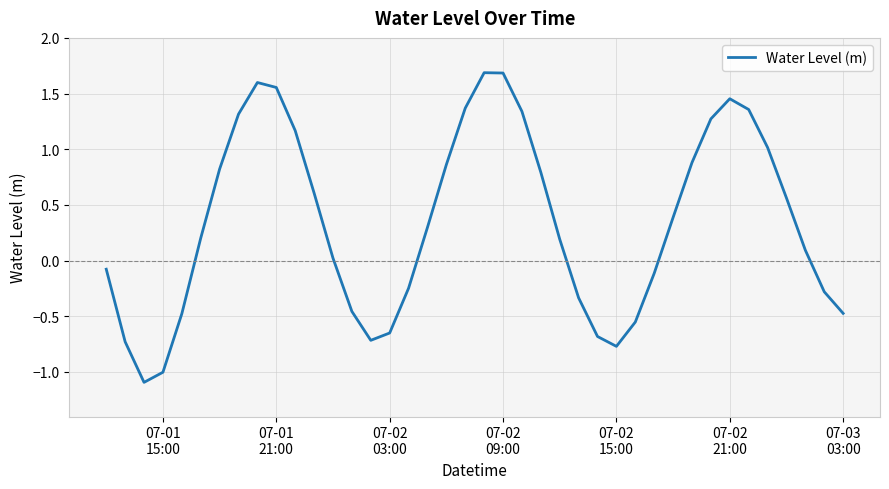

What is the difference between the maximum and minimum values?

2.8